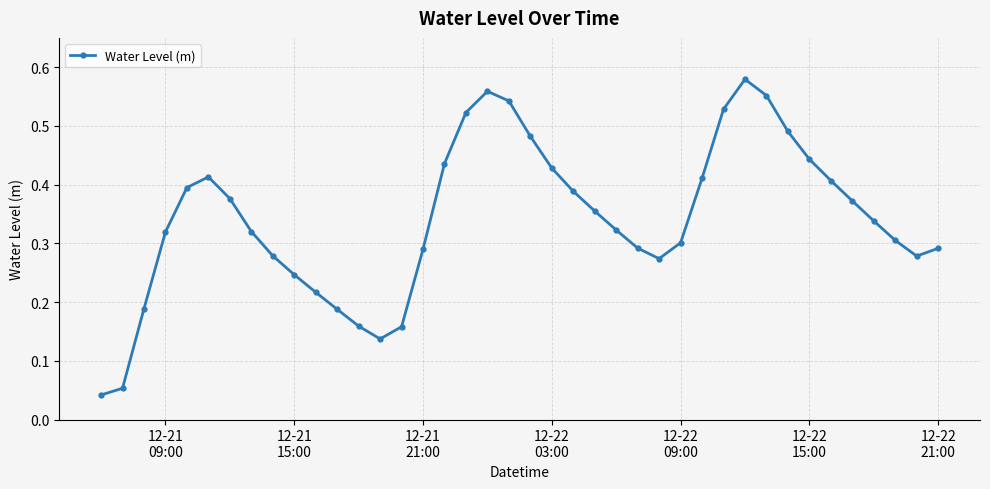

What is the sum of all values?

13.7